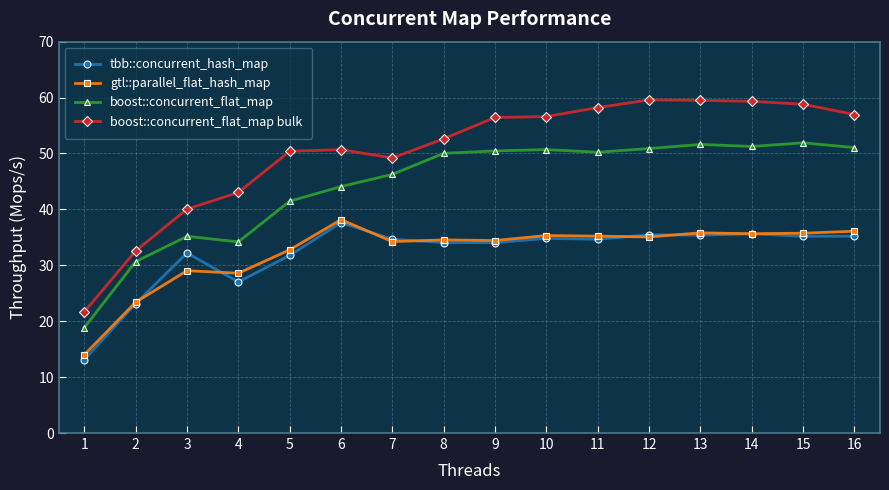

True or false: boost::concurrent_flat_map has a value of 75.8 at 9.

False